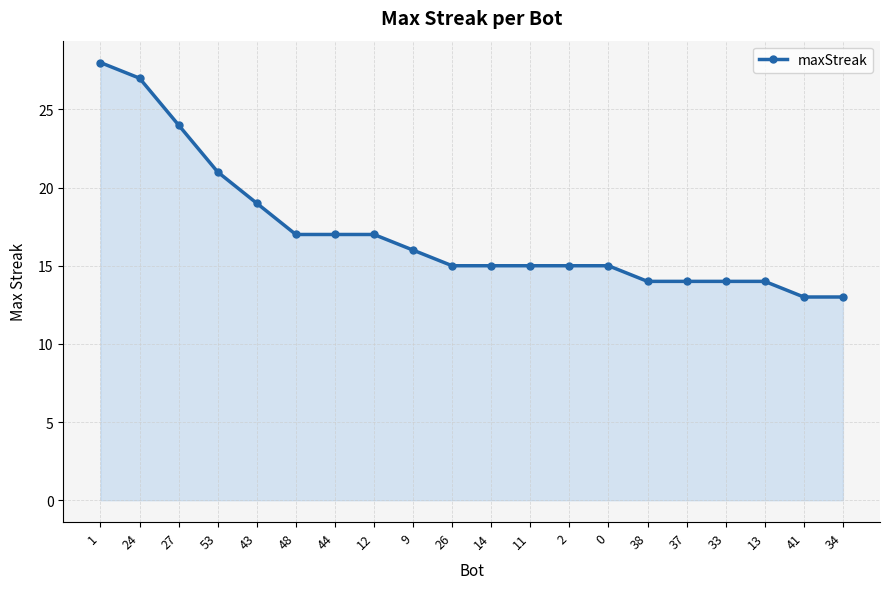

How many lines are shown in the chart?

1